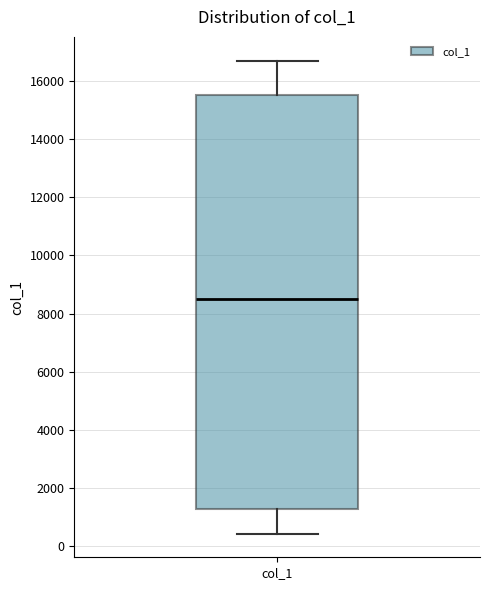

Transcribe this box plot: give where the median line is, the range the box spans, and where the two whiskers end, as read against the y-axis. The values are not printed on the chart, so give them approximately, as read against the axis.

median 8600, box 1200 to 15600, whiskers 400 to 16600